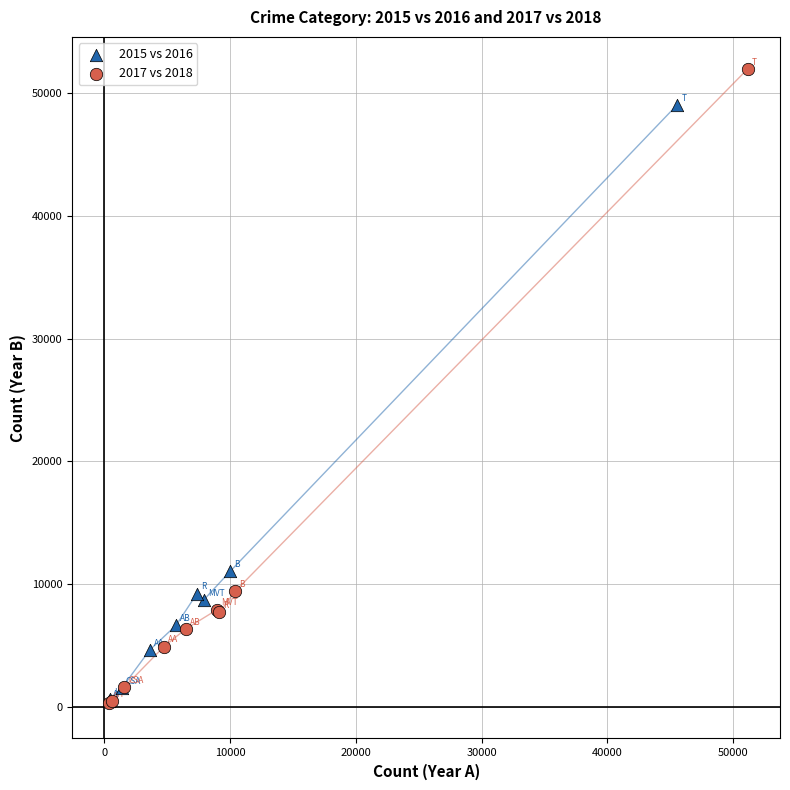

Which series contains the highest Y value?

2017 vs 2018